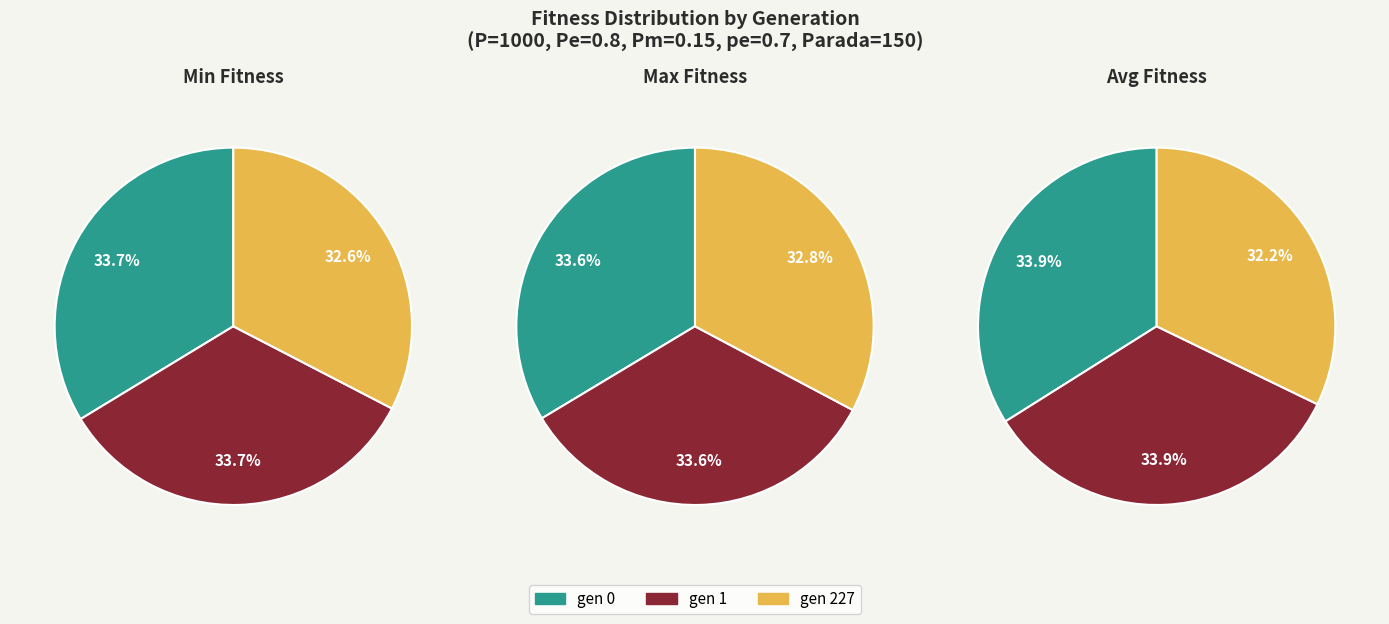

How many slices are in this pie chart?

3